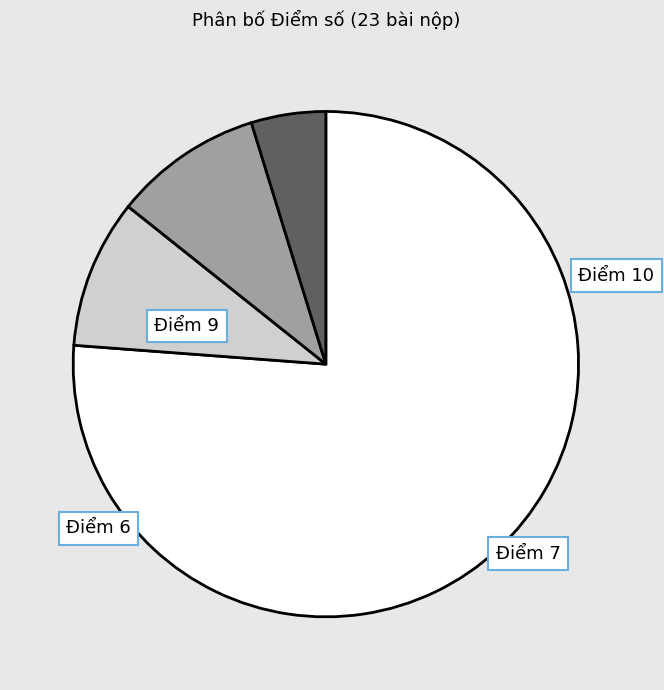

Is there any slice that represents more than half of the pie?

Yes